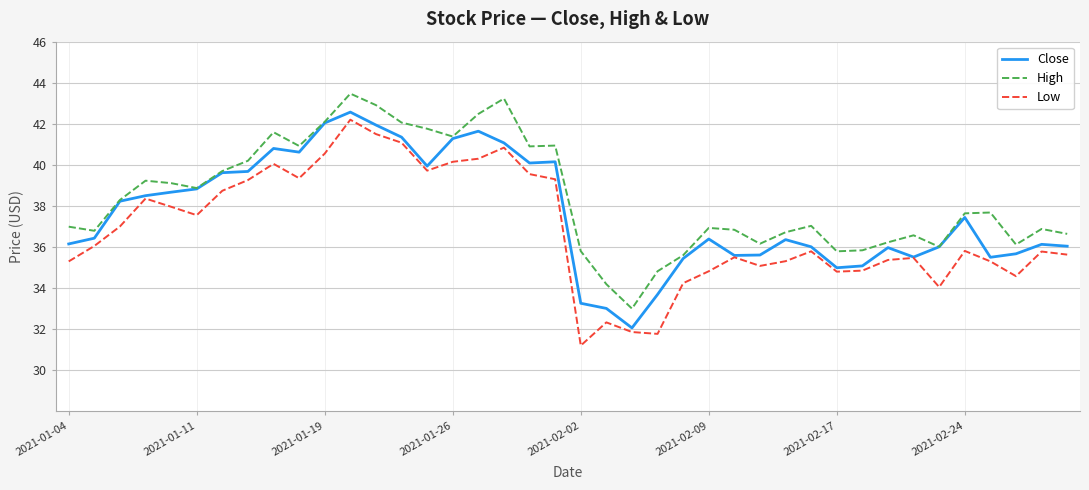

Which series has the largest total across all categories?

High